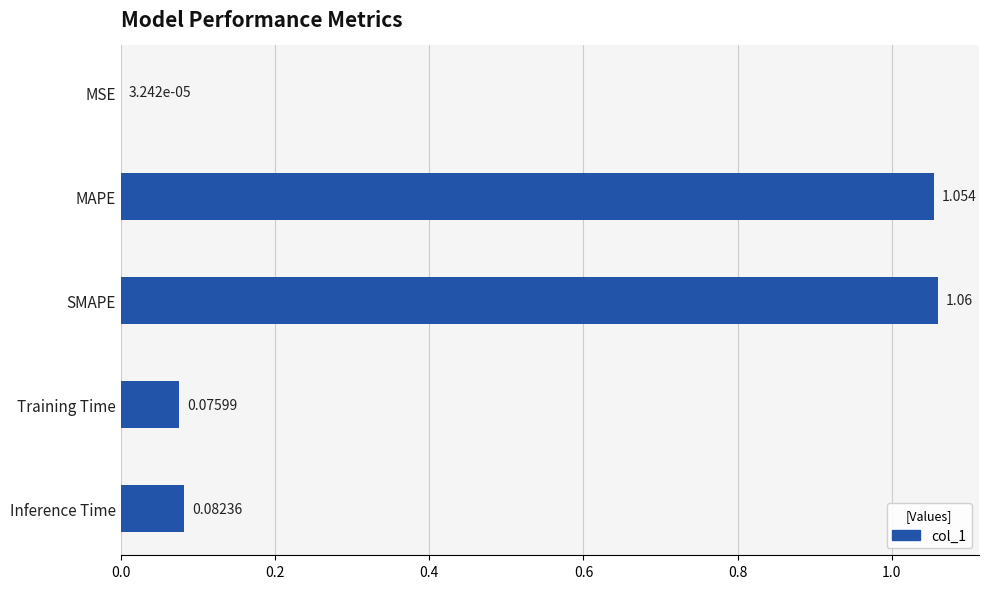

Where is the data nearest to the value 0?

MSE